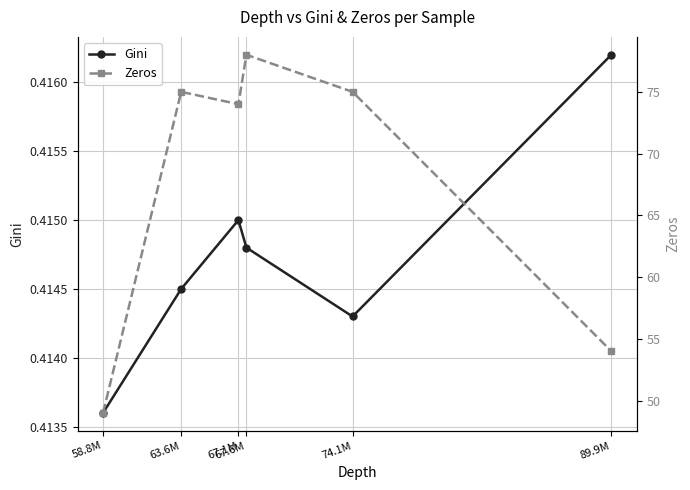

What is the label of the 6th point from the right?

58.8M